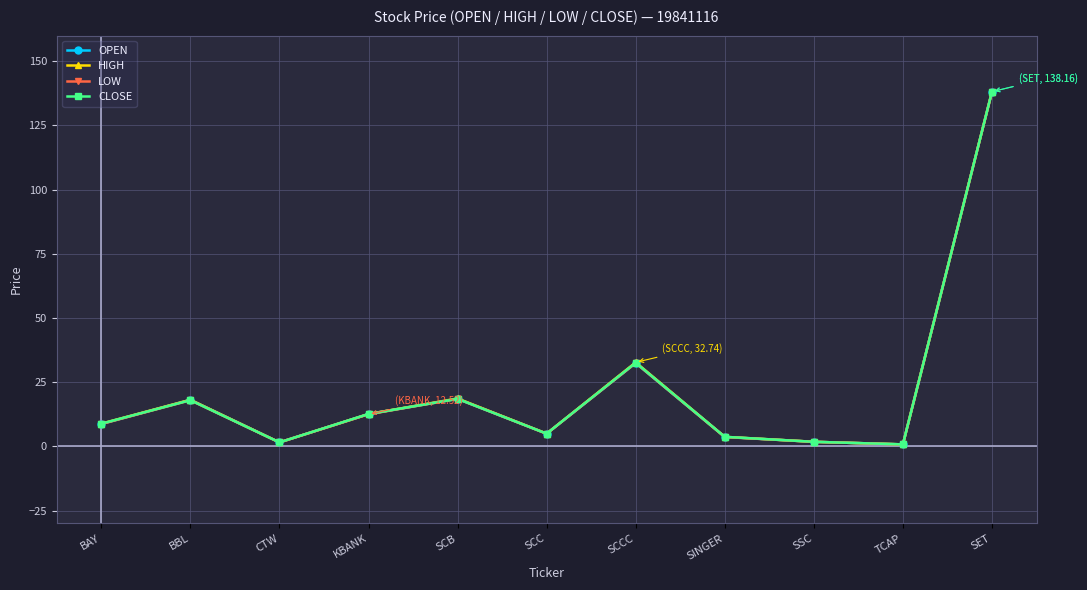

What are all the series names shown in the legend?

OPEN, HIGH, LOW, CLOSE